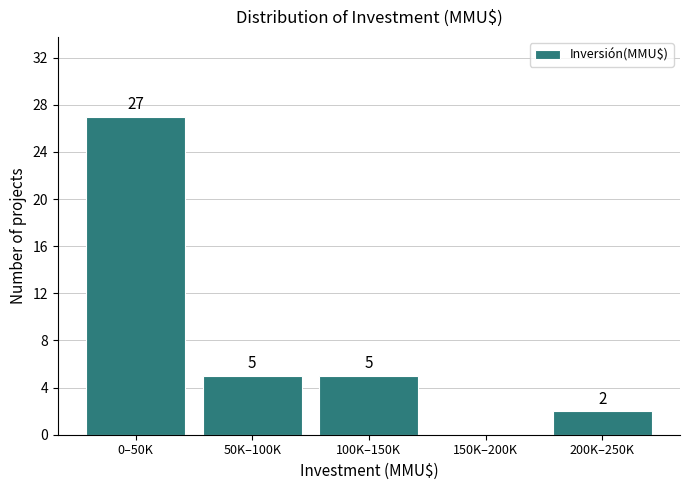

Reading left to right, what are all the values shown in this chart?

0–50K=27	50K–100K=5	100K–150K=5	150K–200K=0	200K–250K=2